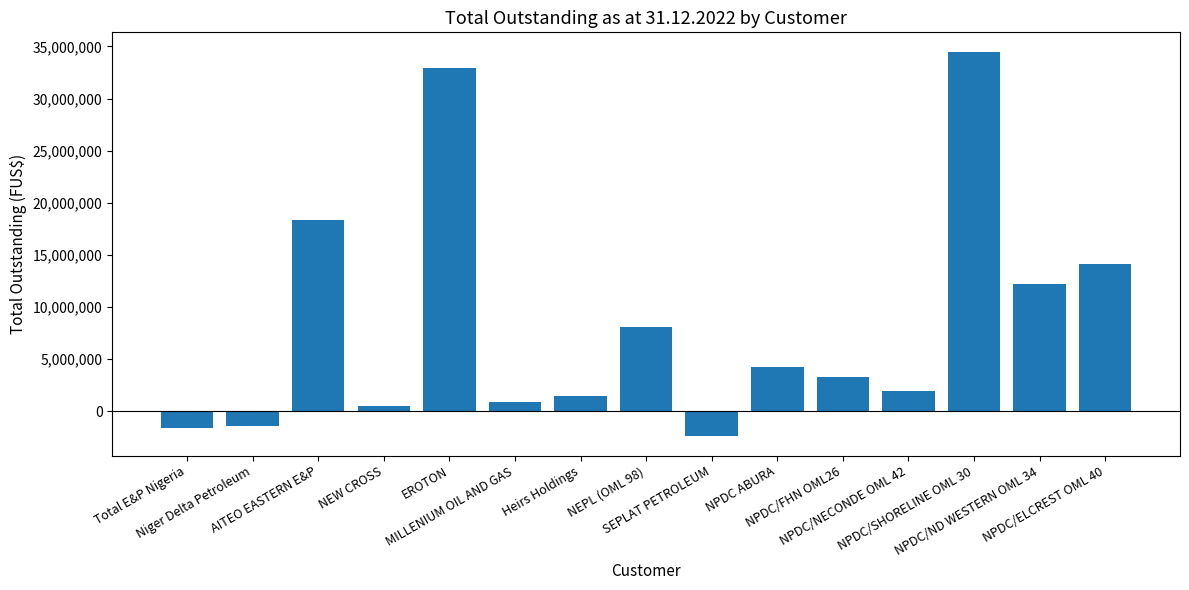

What is the greatest value displayed?

34510037.8